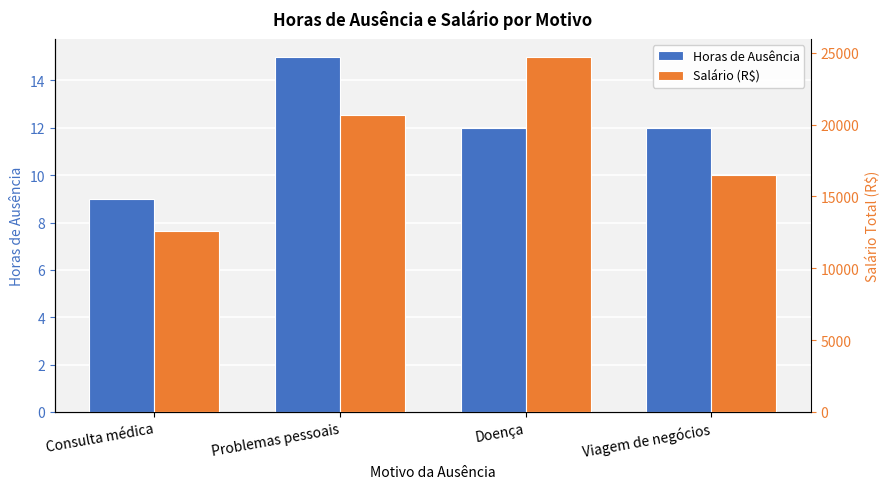

What position from the left is Problemas pessoais?

2